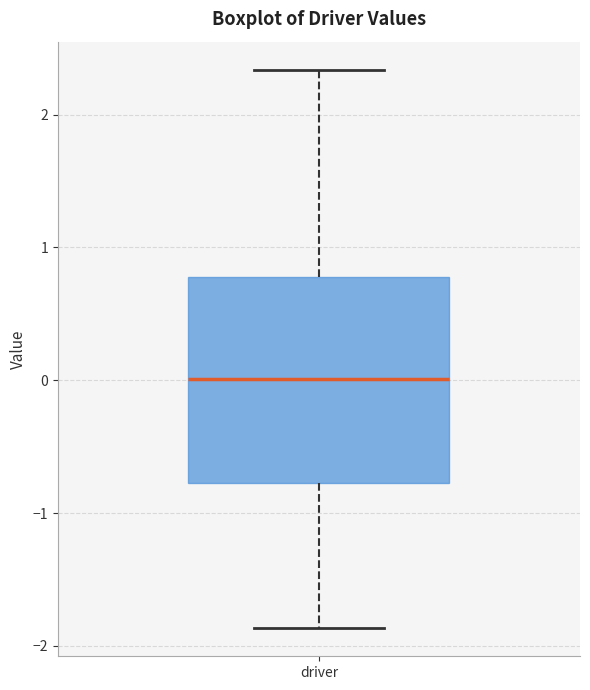

Where is the lower edge of the box for driver on the y-axis? The values are not printed on the chart, so give them approximately, as read against the axis.

-0.8